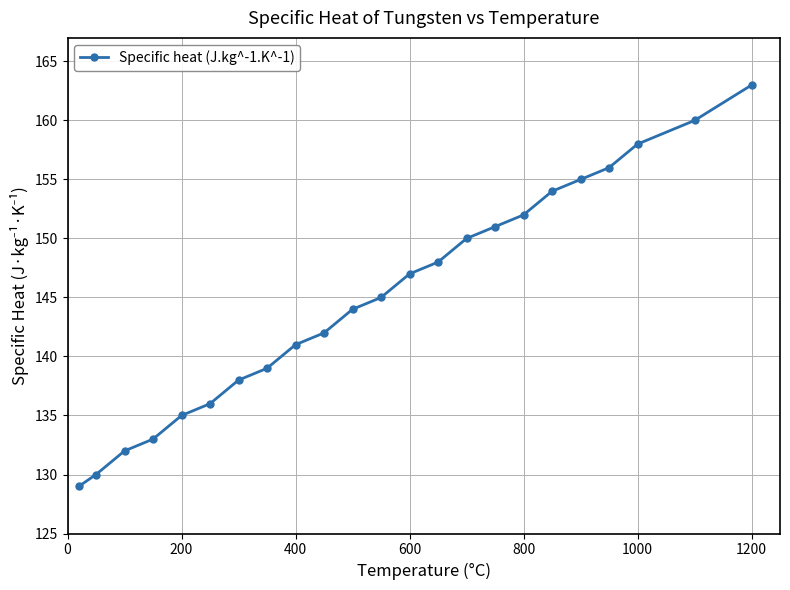

What is the value of the 7th point from the left?

138